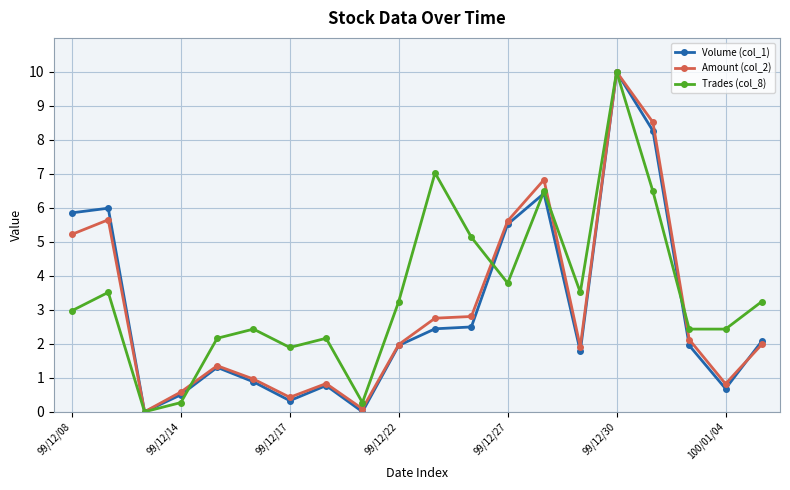

How many interior local peaks does the Trades (col_8) series have?

6